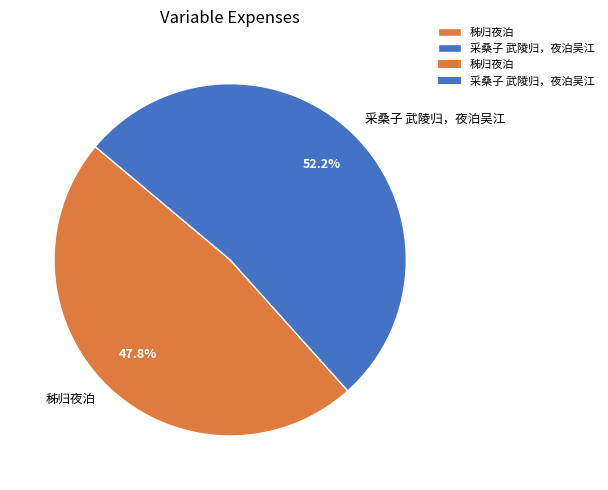

To the nearest percent, what is the difference between the largest and smallest slice percentages?

4%